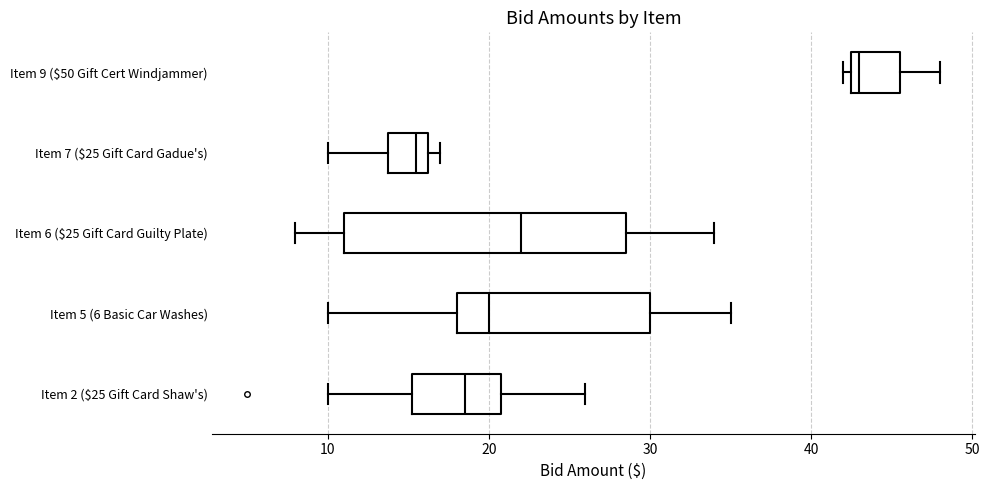

Reading bottom to top, read every box against the x-axis: the position of its median line, the range the box covers, and the ends of its whiskers. The values are not printed on the chart, so give them approximately, as read against the axis.

Item 2 ($25 Gift Card Shaw's): median 19, box 15 to 21, whiskers 10 to 26
Item 5 (6 Basic Car Washes): median 20, box 18 to 30, whiskers 10 to 35
Item 6 ($25 Gift Card Guilty Plate): median 22, box 11 to 29, whiskers 8 to 34
Item 7 ($25 Gift Card Gadue's): median 16 (just left of the box's right edge), box 14 to 16, whiskers 10 to 17
Item 9 ($50 Gift Cert Windjammer): median 43 (just right of the box's left edge), box 43 to 46, whiskers 42 to 48